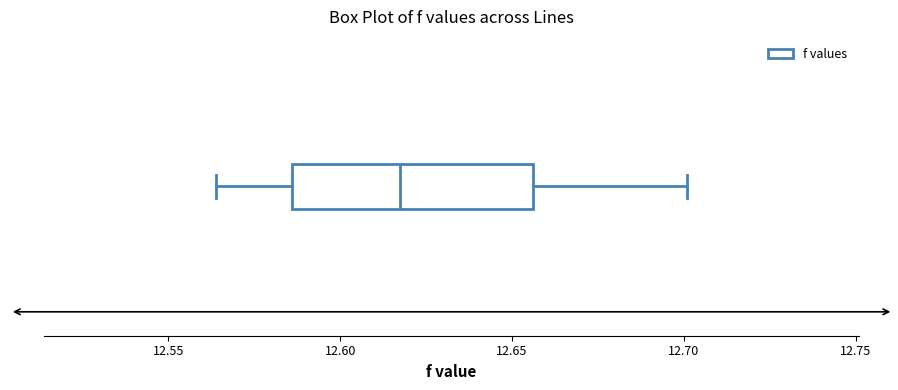

Transcribe this box plot: give where the median line is, the range the box spans, and where the two whiskers end, as read against the x-axis. The values are not printed on the chart, so give them approximately, as read against the axis.

median 12.620, box 12.585 to 12.655, whiskers 12.565 to 12.700